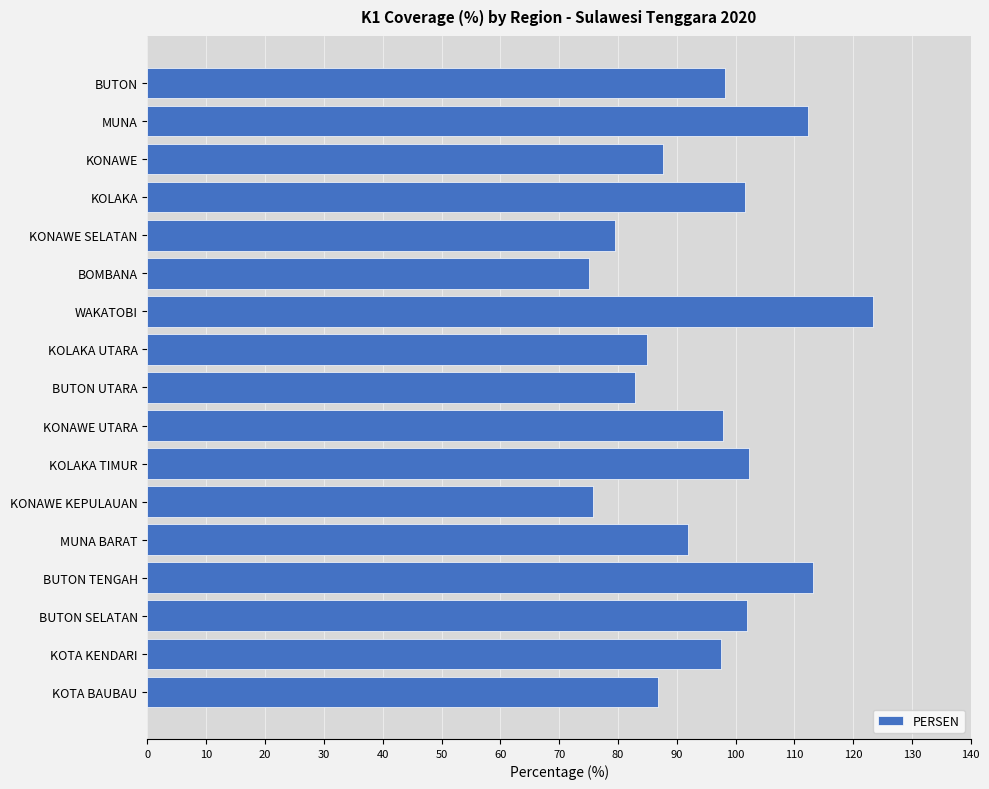

What is the difference between the maximum and minimum values?

48.3